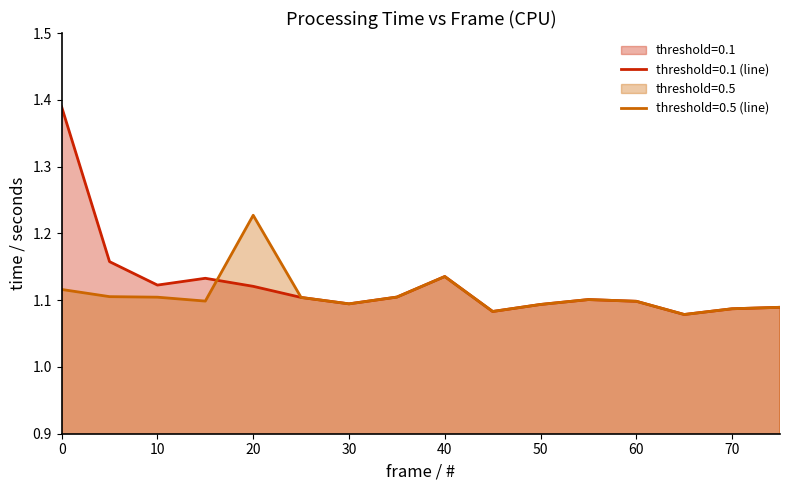

Reading right to left, transcribe all the data shown in this chart.

threshold=0.1: 1.1	1.1	1.1	1.1	1.1	1.1	1.1	1.1	1.1	1.1	1.1	1.1	1.1	1.1	1.2	1.4
threshold=0.5: 1.1	1.1	1.1	1.1	1.1	1.1	1.1	1.1	1.1	1.1	1.1	1.2	1.1	1.1	1.1	1.1